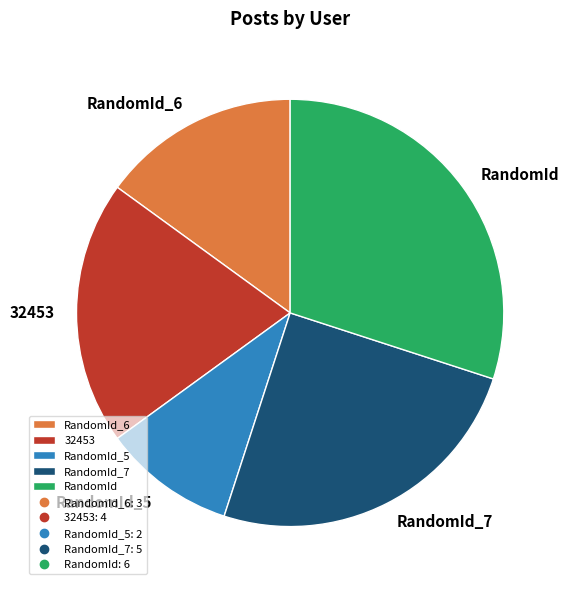

Which slice is the largest?

RandomId